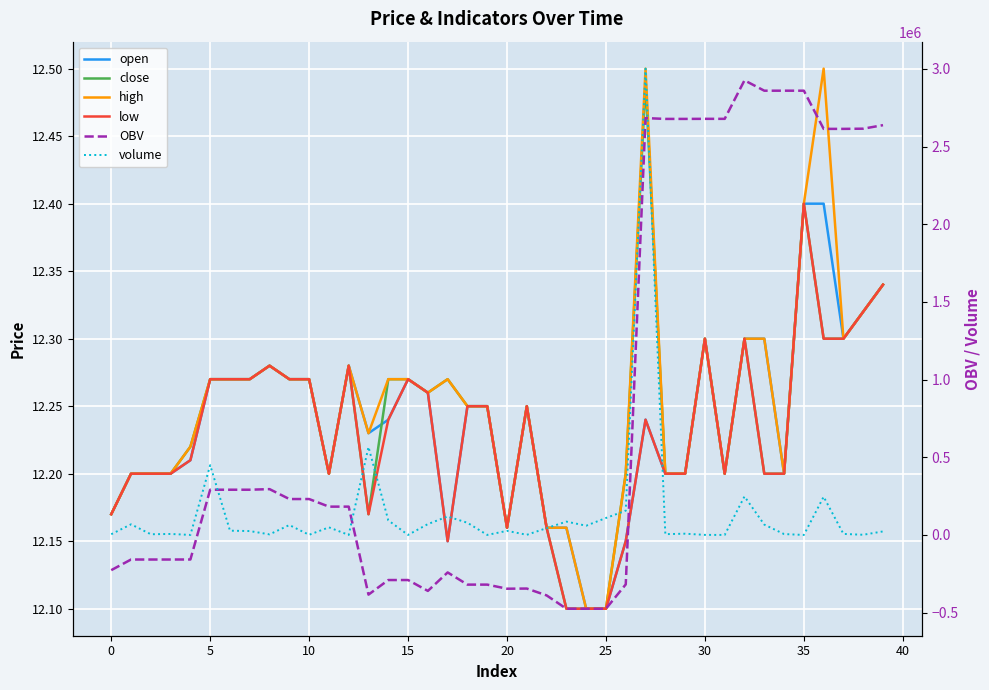

What is the sum of all high values?

490.1